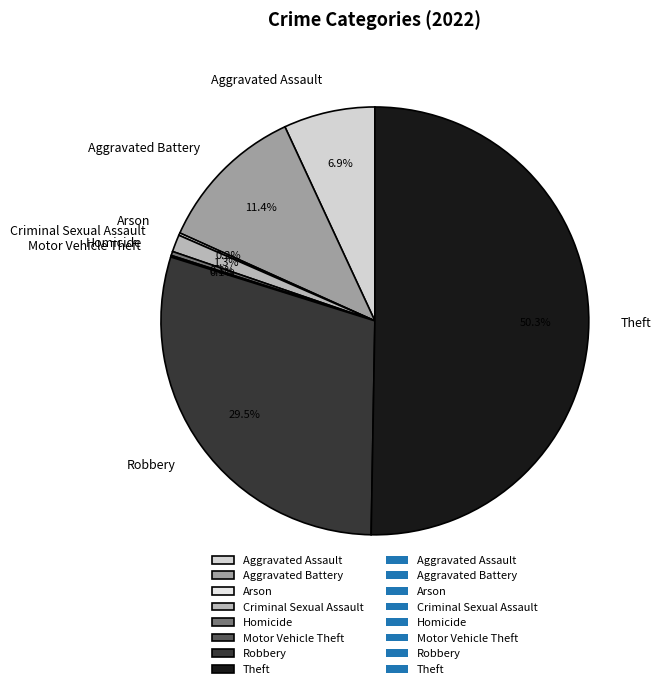

Between Theft and Aggravated Battery, which is larger?

Theft